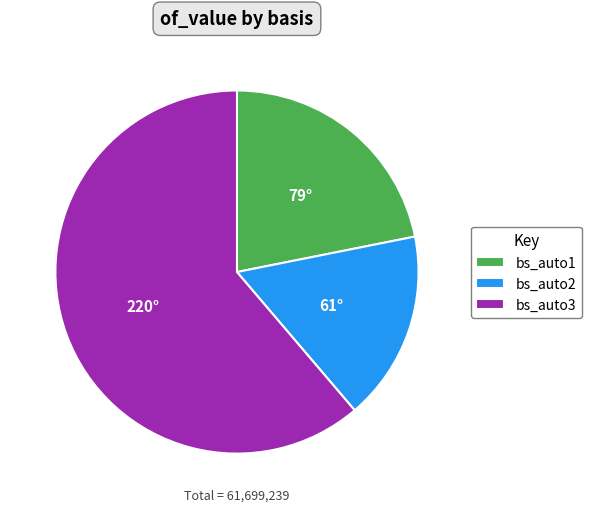

What is the ratio of the value at bs_auto1 to the value at bs_auto3?

0.4